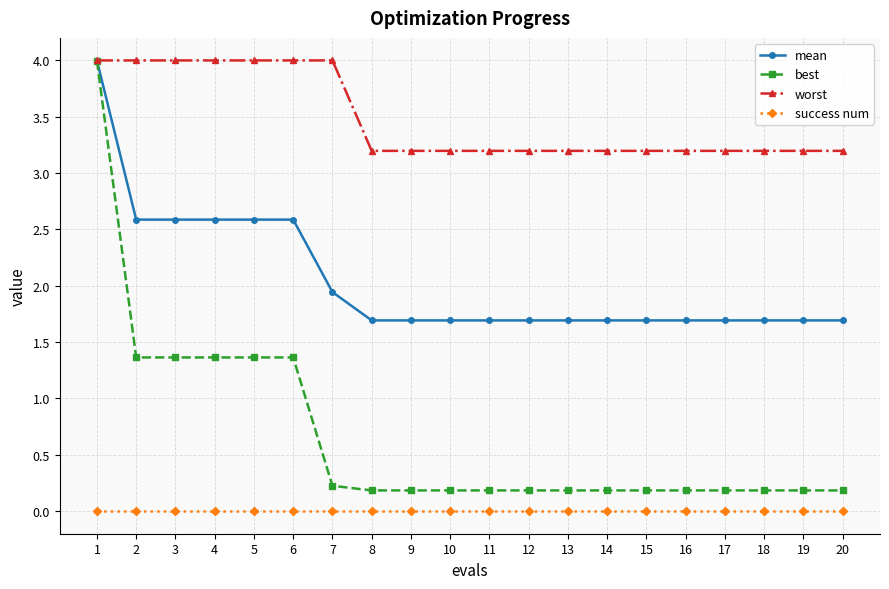

What is the spread (max minus min) of values at 20?

3.2